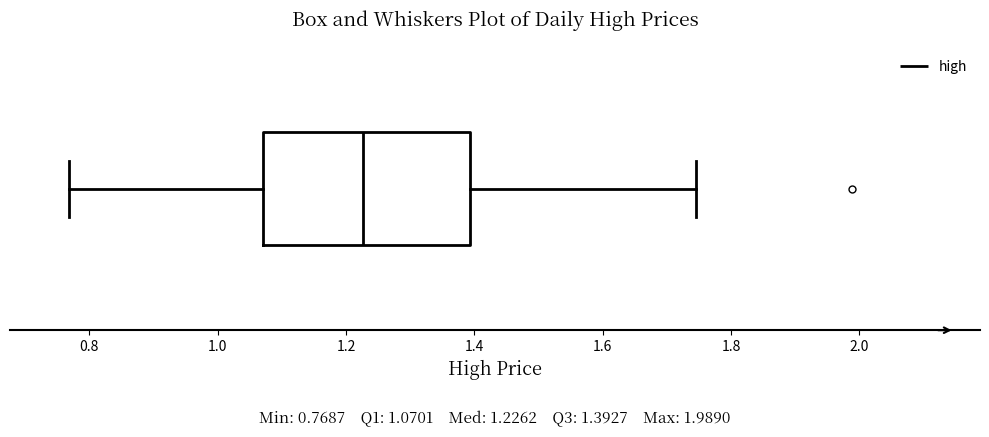

Transcribe this box plot: give where the median line is, the range the box spans, and where the two whiskers end, as read against the x-axis. The values are not printed on the chart, so give them approximately, as read against the axis.

median 1.22, box 1.08 to 1.40, whiskers 0.76 to 1.74